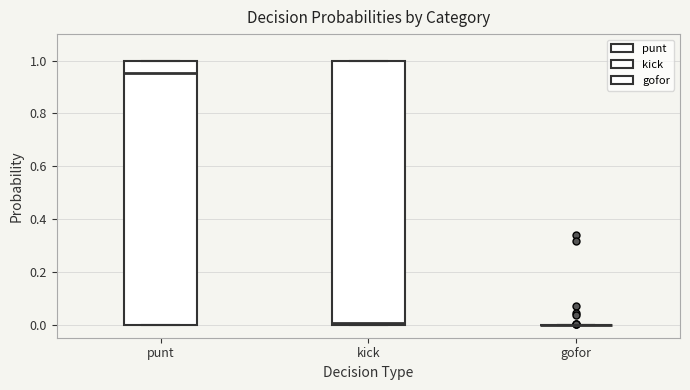

Reading left to right, read every box against the y-axis: the position of its median line, the range the box covers, and the ends of its whiskers. The values are not printed on the chart, so give them approximately, as read against the axis.

punt: median 0.96, box 0.00 to 1.00, whiskers 0.00 to 1.00
kick: median 0.00, box 0.00 to 1.00, whiskers 0.00 to 1.00
gofor: box collapsed to a line at 0.00, whiskers 0.00 to 0.00